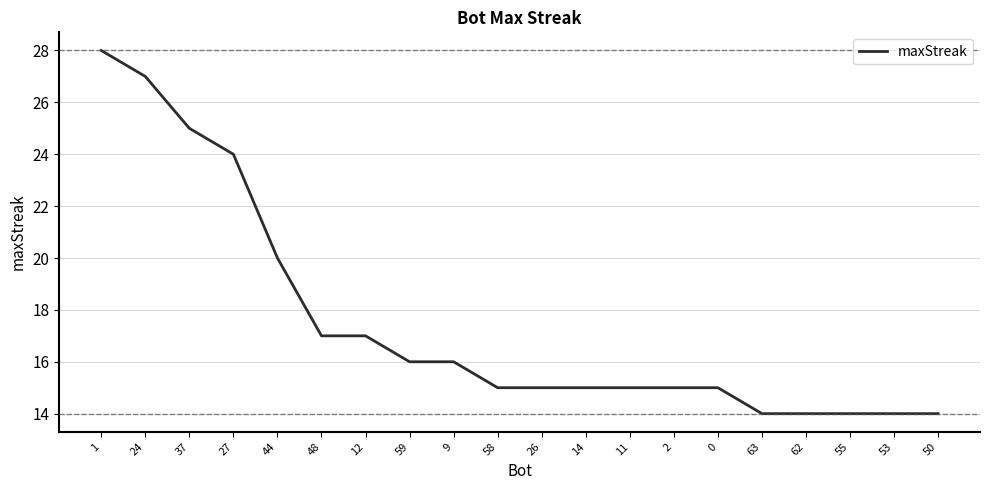

What position from the right is 62?

4